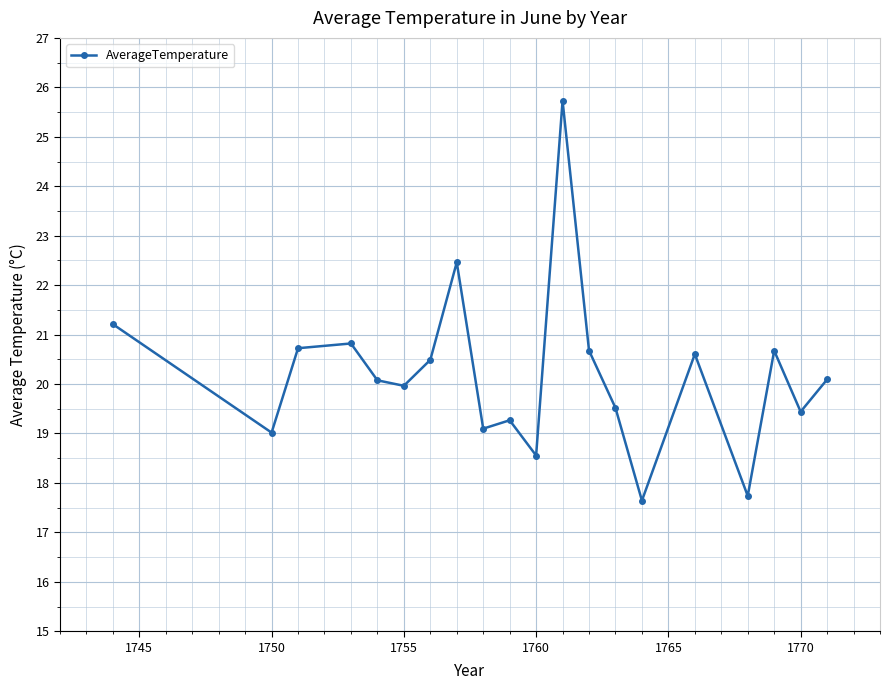

What is the difference between the second highest and minimum values?

4.8